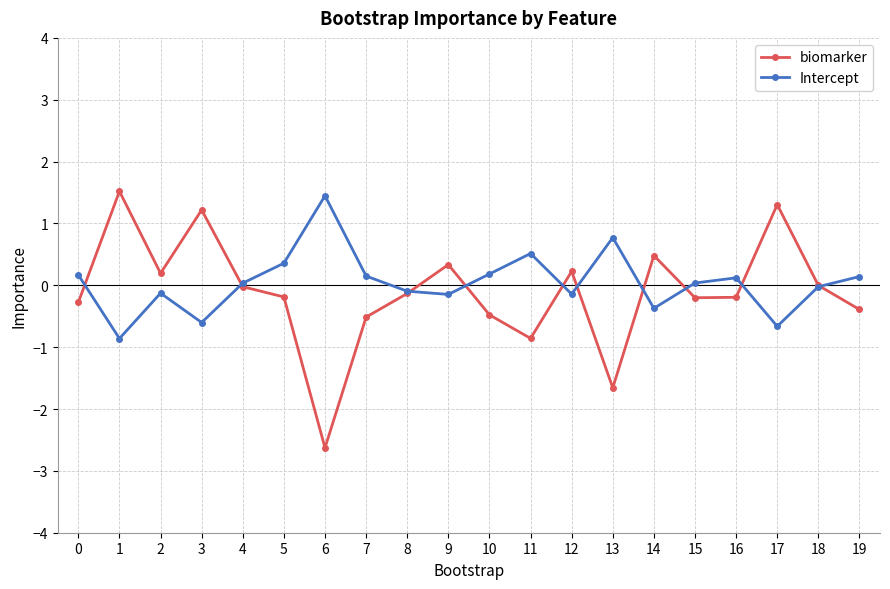

Rank the series at 2 from lowest to highest value.

Intercept, biomarker